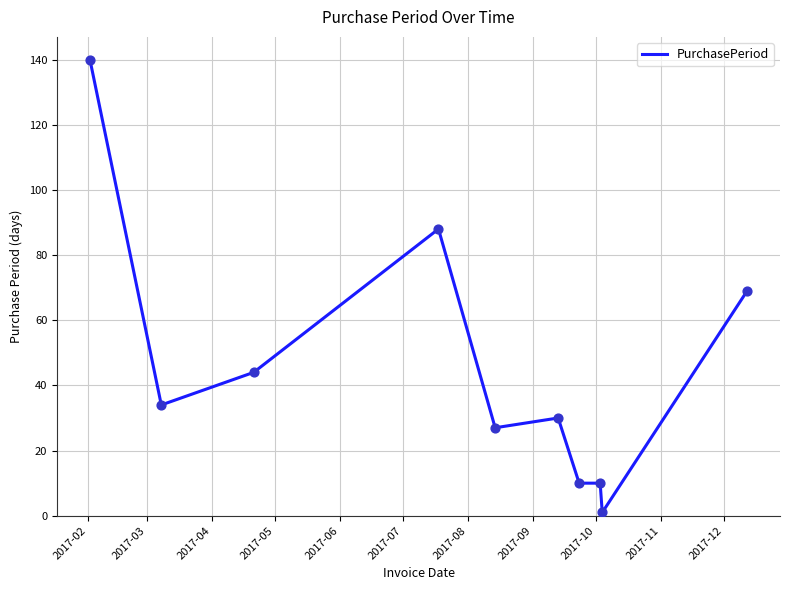

What is the difference between the maximum and minimum values?

139